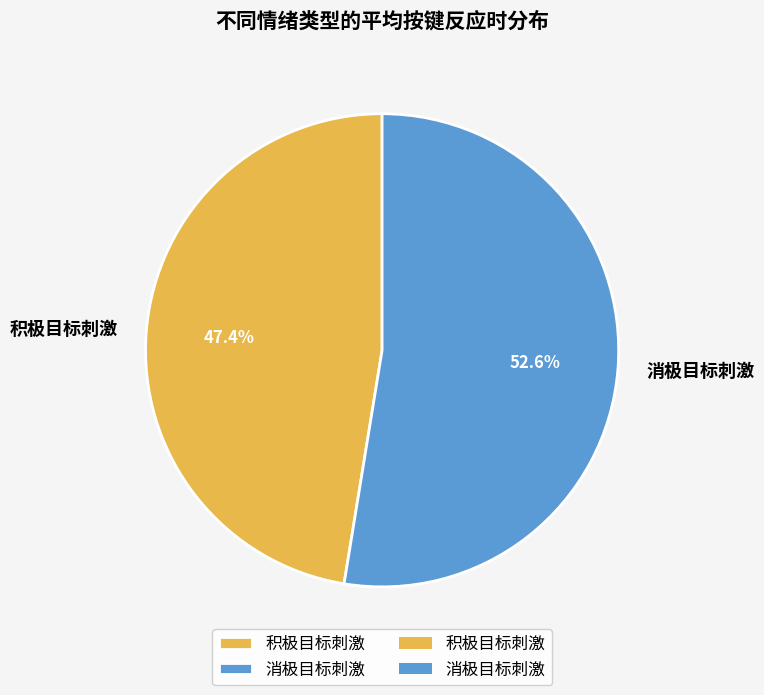

To the nearest percent, what portion does 积极目标刺激 represent?

47%